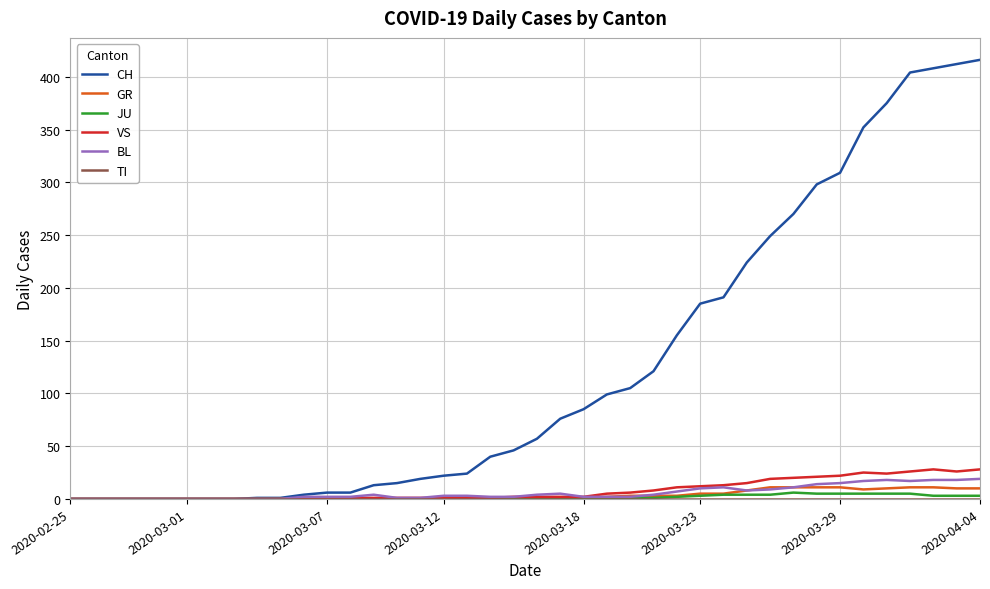

Which series has the widest spread of values?

CH